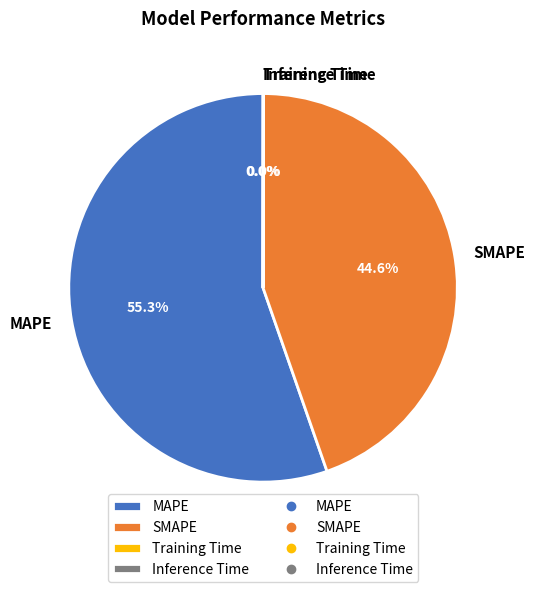

What is the largest slice in the pie chart?

MAPE